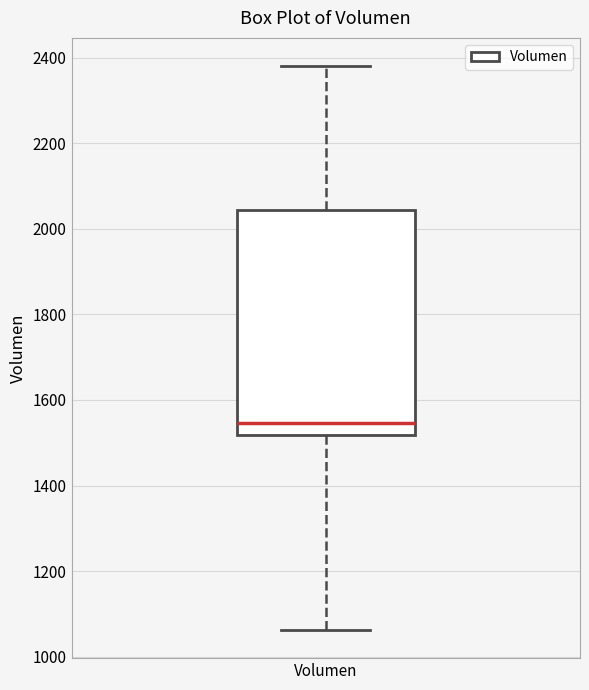

Where does the median line of the box for Volumen sit on the y-axis? The values are not printed on the chart, so give them approximately, as read against the axis.

1540